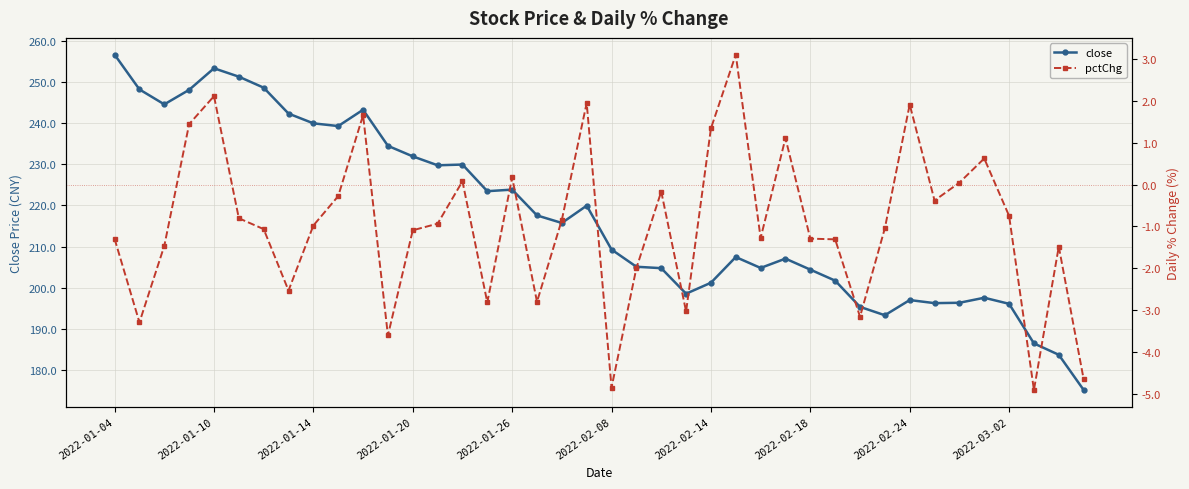

At which label does close reach its peak?

2022-01-04